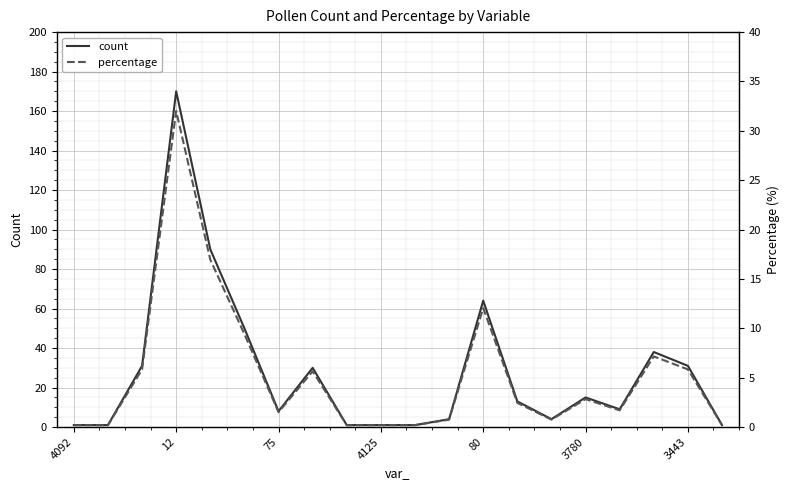

The value of percentage at 3780 is 2.8. True or false?

True